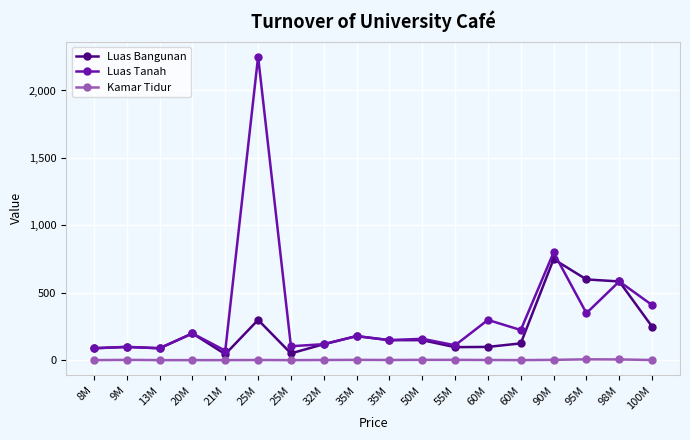

At which category does Kamar Tidur reach its first local valley?

25M